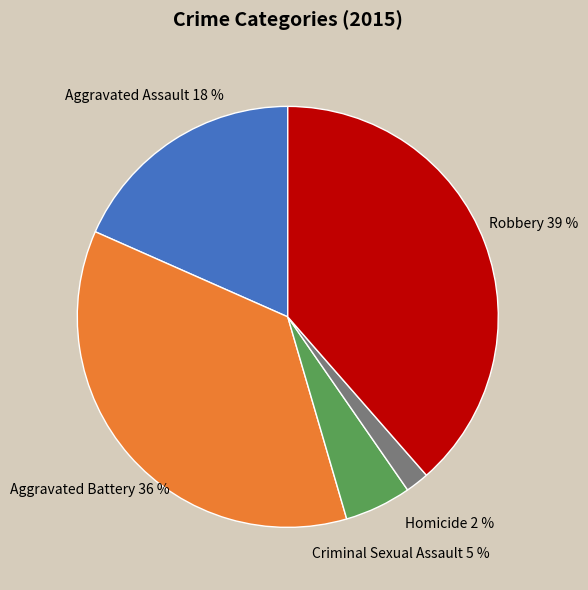

Combined, do Criminal Sexual Assault and Robbery account for over 50%?

No